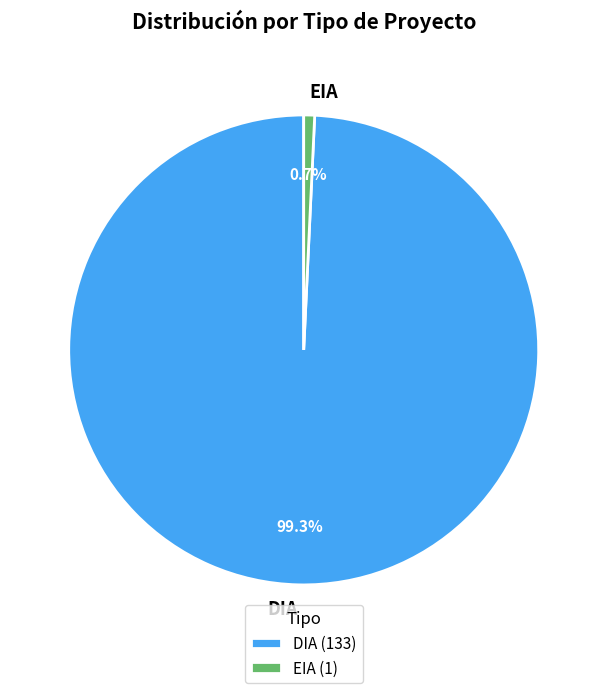

Count the number of slices in the pie.

2